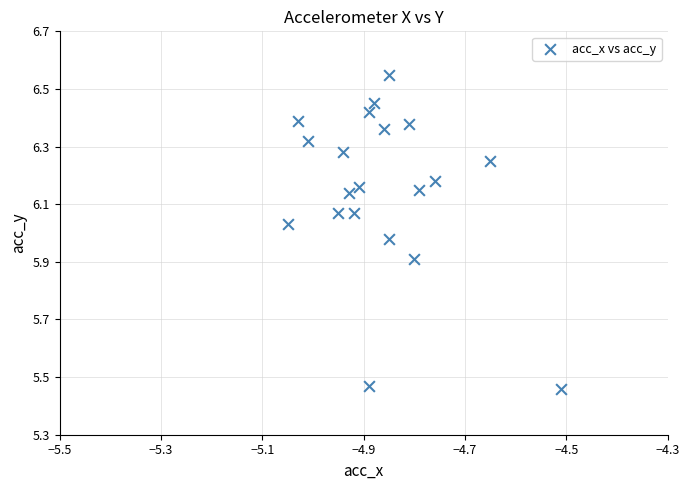

What is the range of Y values (max minus min)?

1.1